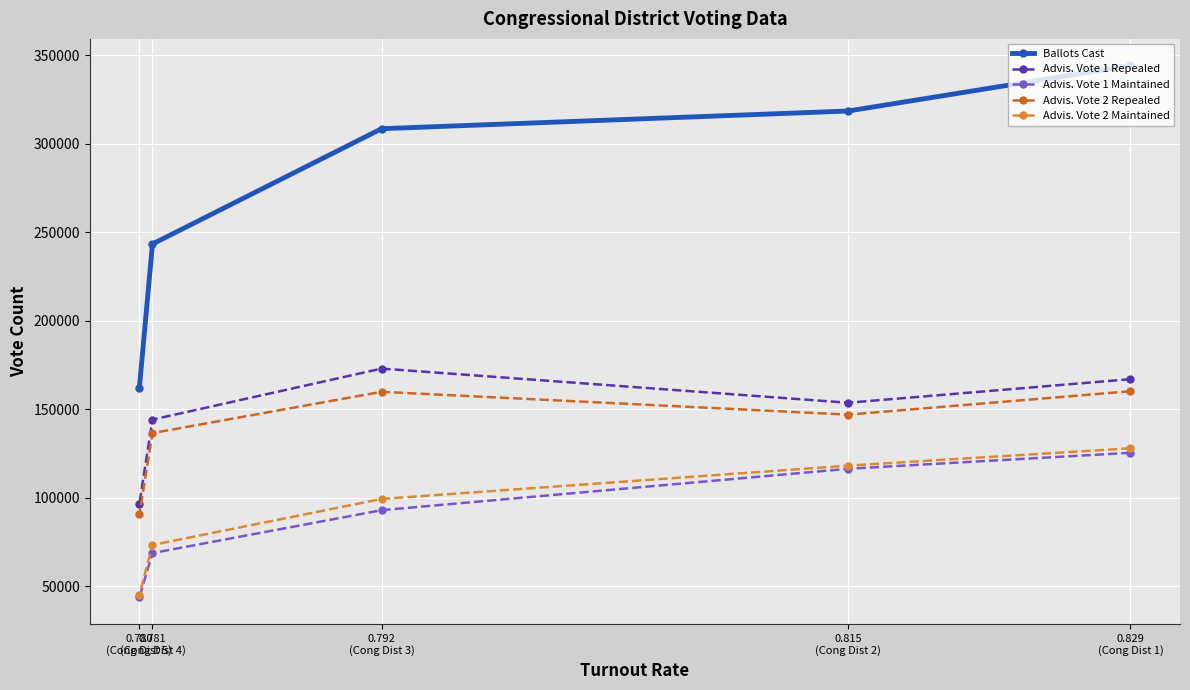

Reading right to left, extract all data points from this chart.

Ballots Cast: 0.780
(Cong Dist 5)=161897	0.781
(Cong Dist 4)=243358	0.792
(Cong Dist 3)=308509	0.815
(Cong Dist 2)=318505	0.829
(Cong Dist 1)=344227
Advis. Vote 1 Repealed: 0.780
(Cong Dist 5)=96448	0.781
(Cong Dist 4)=144128	0.792
(Cong Dist 3)=172953	0.815
(Cong Dist 2)=153657	0.829
(Cong Dist 1)=166982
Advis. Vote 1 Maintained: 0.780
(Cong Dist 5)=43637	0.781
(Cong Dist 4)=68713	0.792
(Cong Dist 3)=92948	0.815
(Cong Dist 2)=116335	0.829
(Cong Dist 1)=125375
Advis. Vote 2 Repealed: 0.780
(Cong Dist 5)=90556	0.781
(Cong Dist 4)=136515	0.792
(Cong Dist 3)=159827	0.815
(Cong Dist 2)=146935	0.829
(Cong Dist 1)=160149
Advis. Vote 2 Maintained: 0.780
(Cong Dist 5)=44785	0.781
(Cong Dist 4)=73288	0.792
(Cong Dist 3)=99300	0.815
(Cong Dist 2)=118122	0.829
(Cong Dist 1)=127918